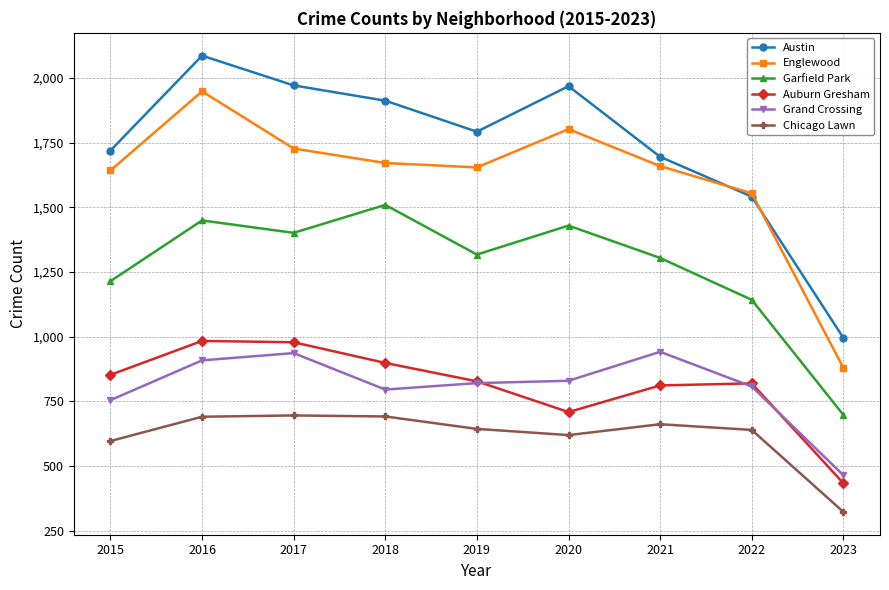

Which series has the widest spread of values?

Austin